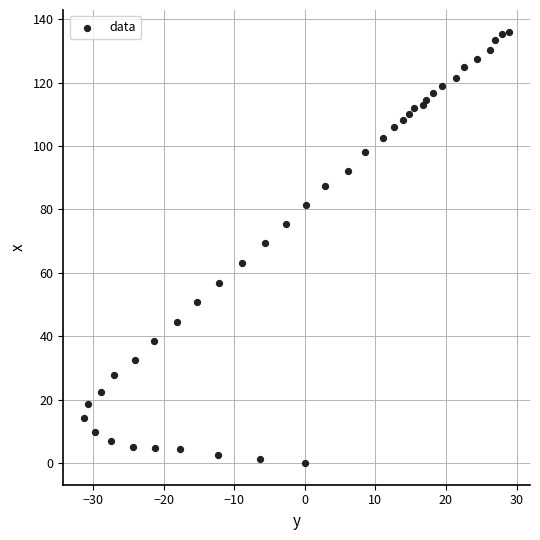

What is the range of Y values (max minus min)?

136.1